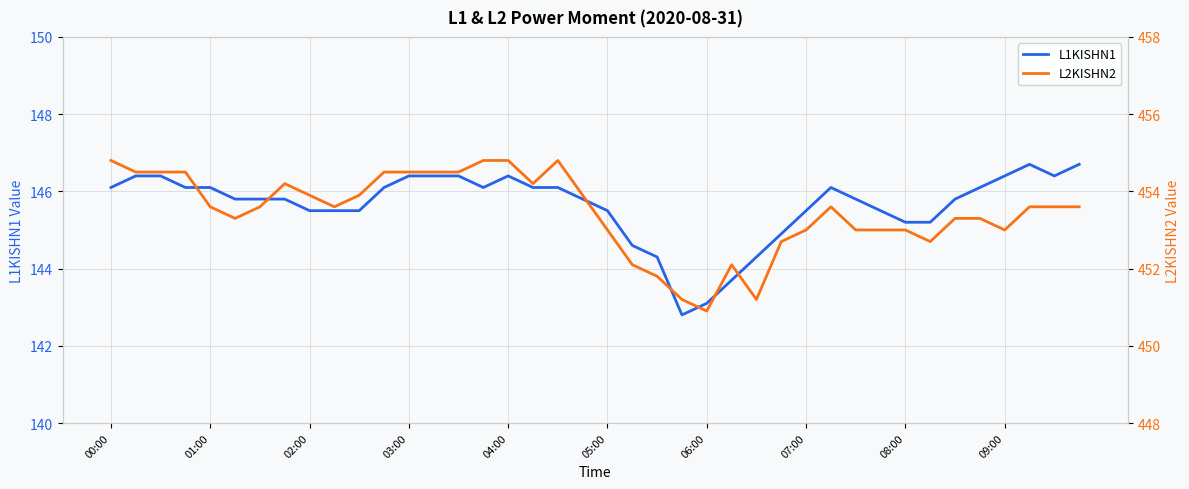

Is it true that L1KISHN1 equals 143.1 at 06:00?

True